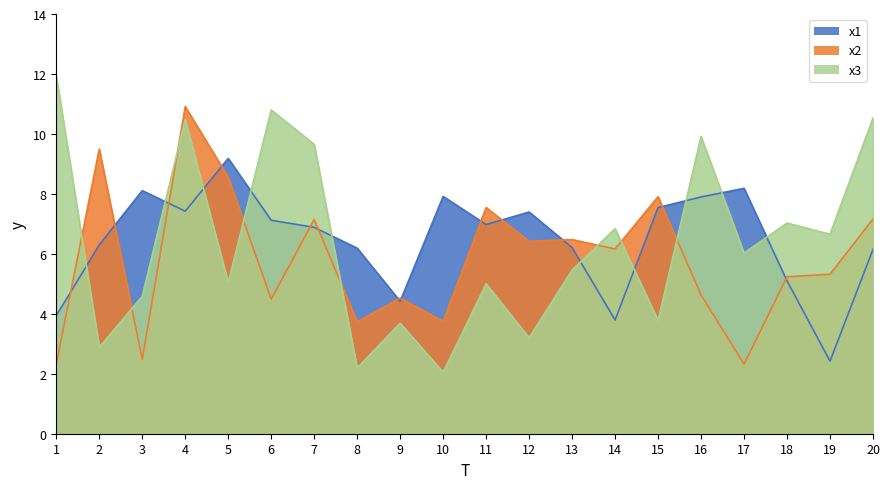

Does the chart have visible grid lines?

No